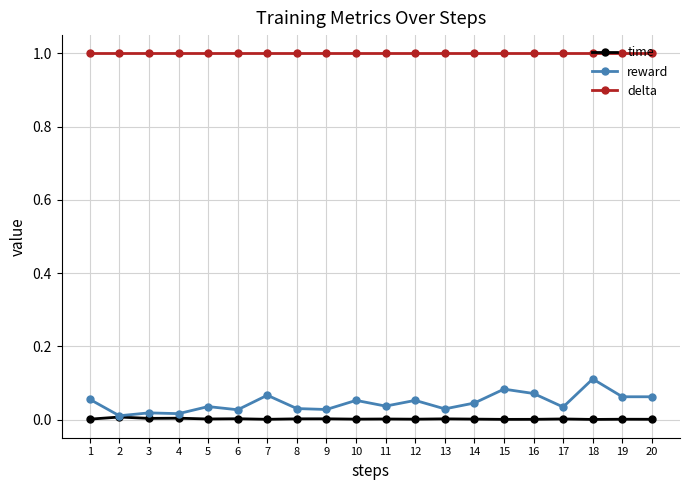

Count the reward values in the range 0 to 1.

20